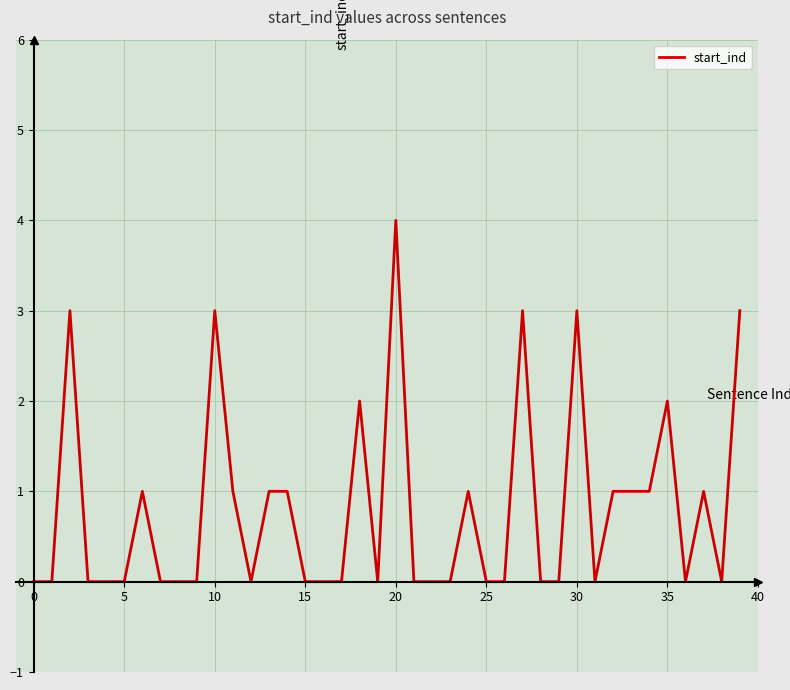

What is the maximum value shown in the chart?

4